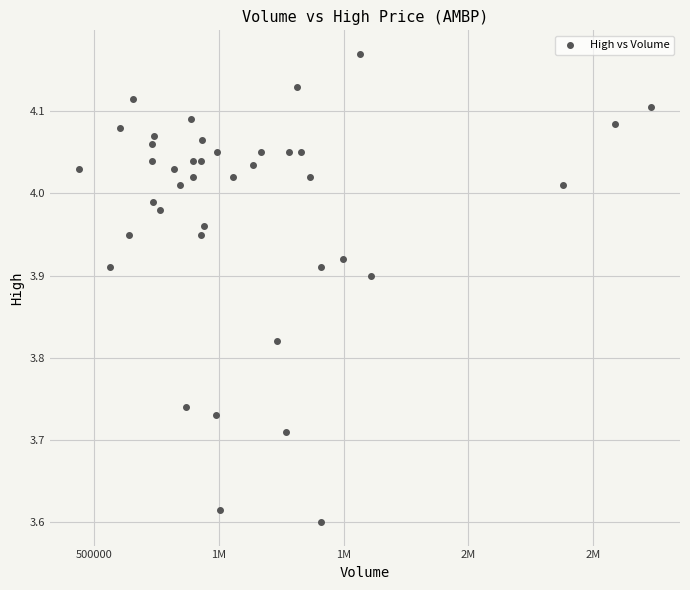

What is the range of X values (max minus min)?

2298600.0